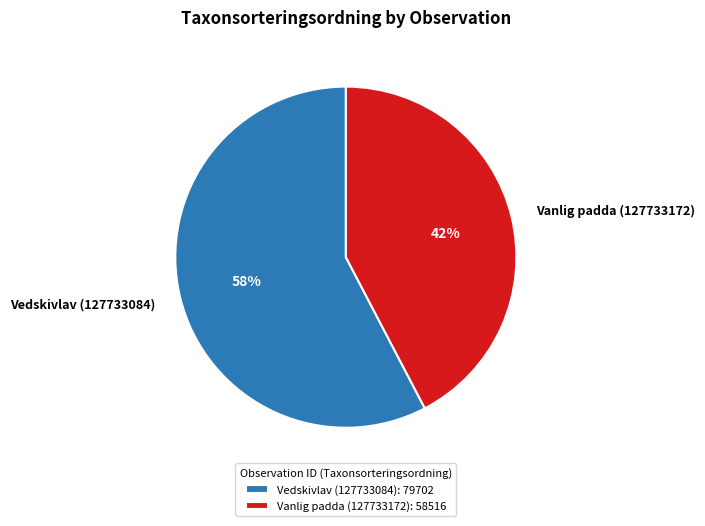

Which slice is the largest?

Vedskivlav (127733084)